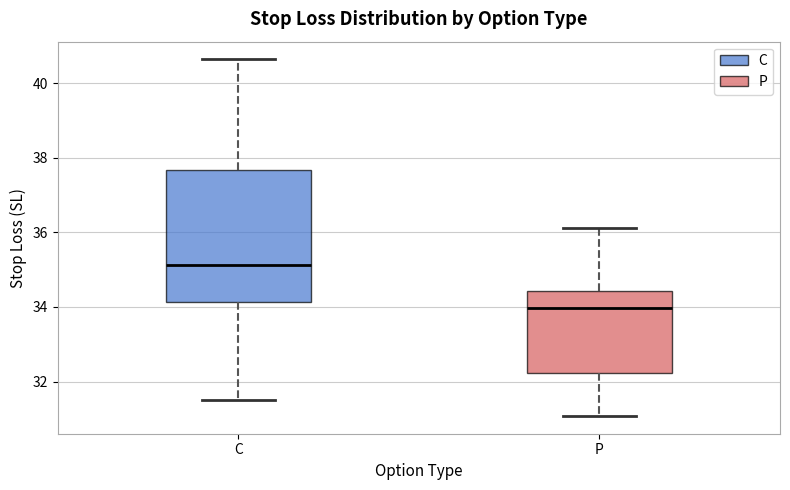

Where does the upper whisker of the box for P end on the y-axis? The values are not printed on the chart, so give them approximately, as read against the axis.

36.2